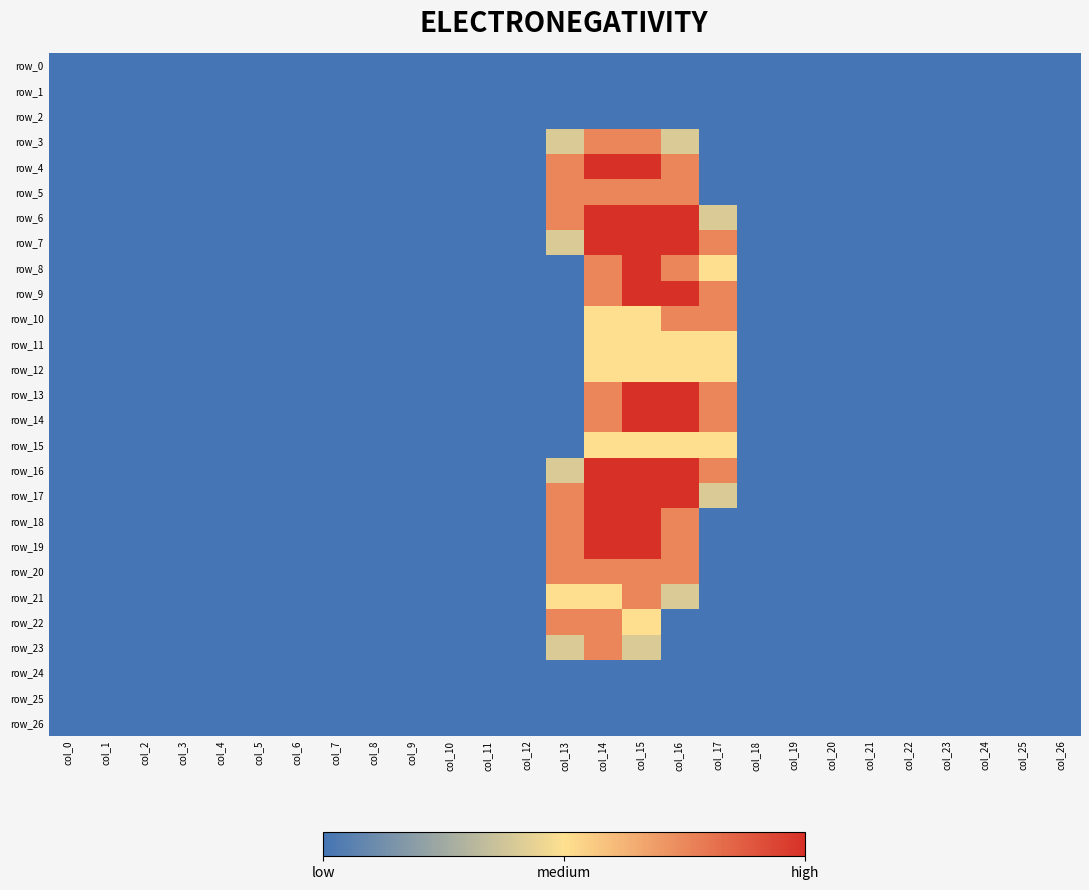

Where is row_18 nearest to the value 1?

col_13